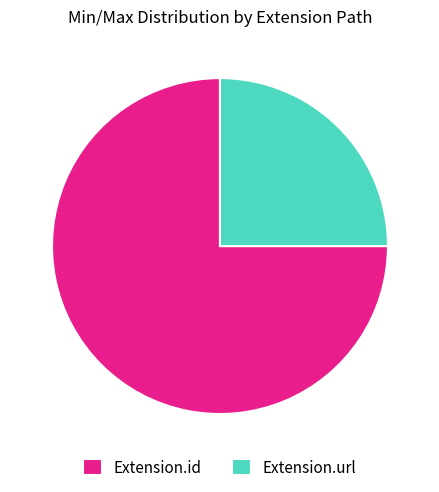

How many slices are in this pie chart?

2